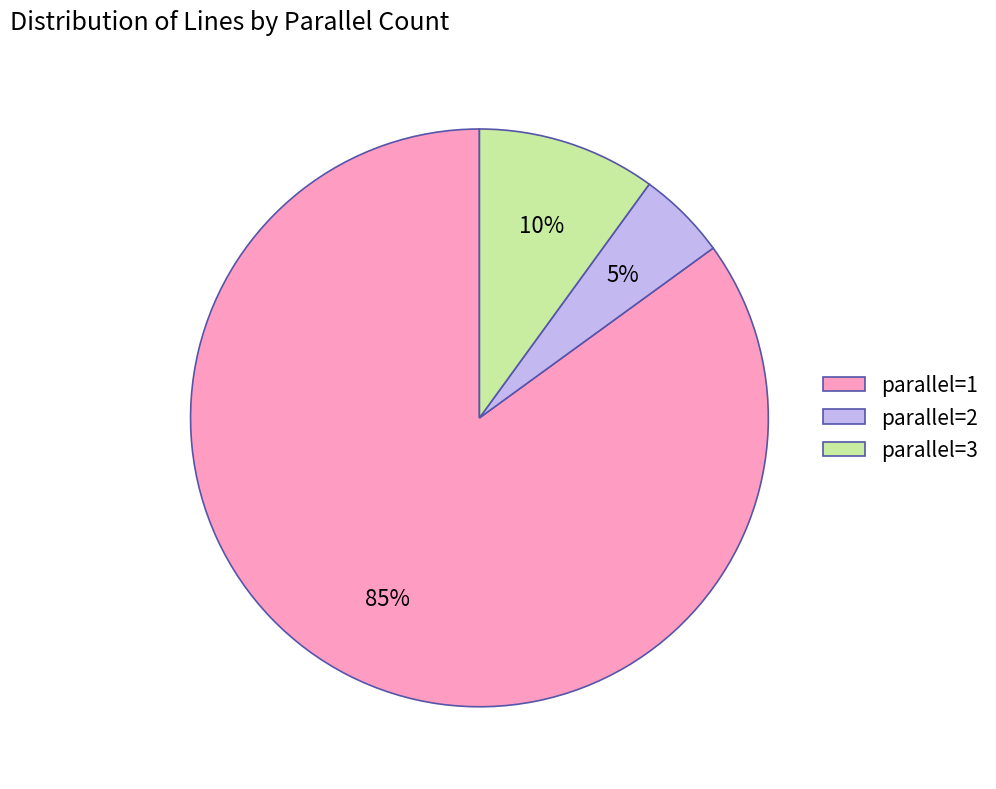

Between parallel=2 and parallel=3, which is larger?

parallel=3